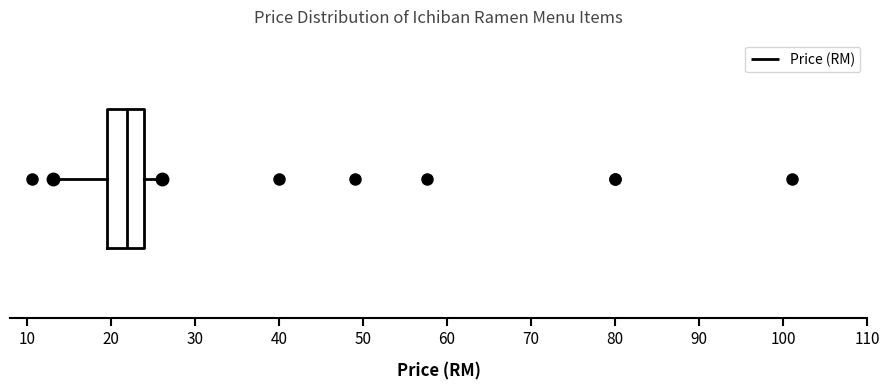

Read this box plot against the x-axis: the position of the median line, the range covered by the box, and the ends of both whiskers. The values are not printed on the chart, so give them approximately, as read against the axis.

median 22, box 20 to 24, whiskers 13 to 26